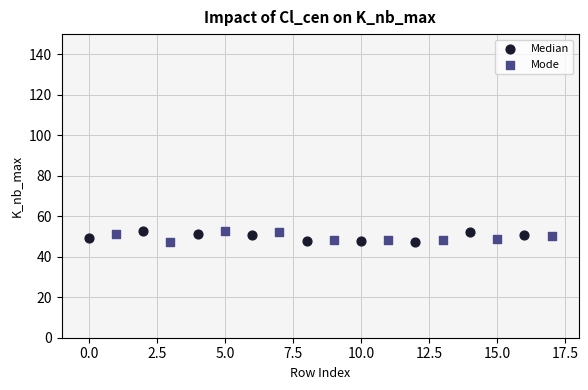

What are all the series names shown in the legend?

Median, Mode